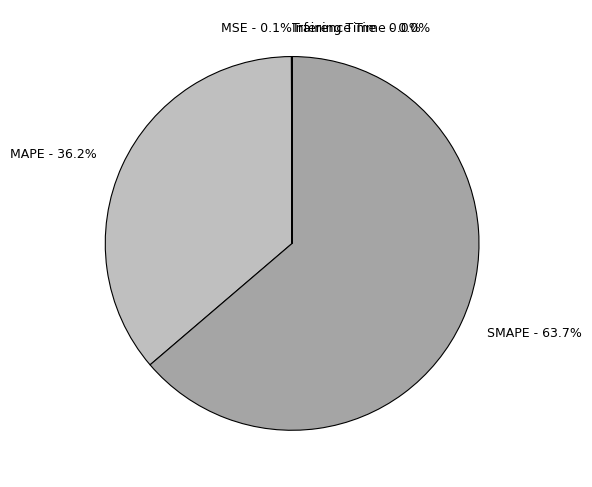

Combined, what portion of the pie is SMAPE and MAPE?

99.9%